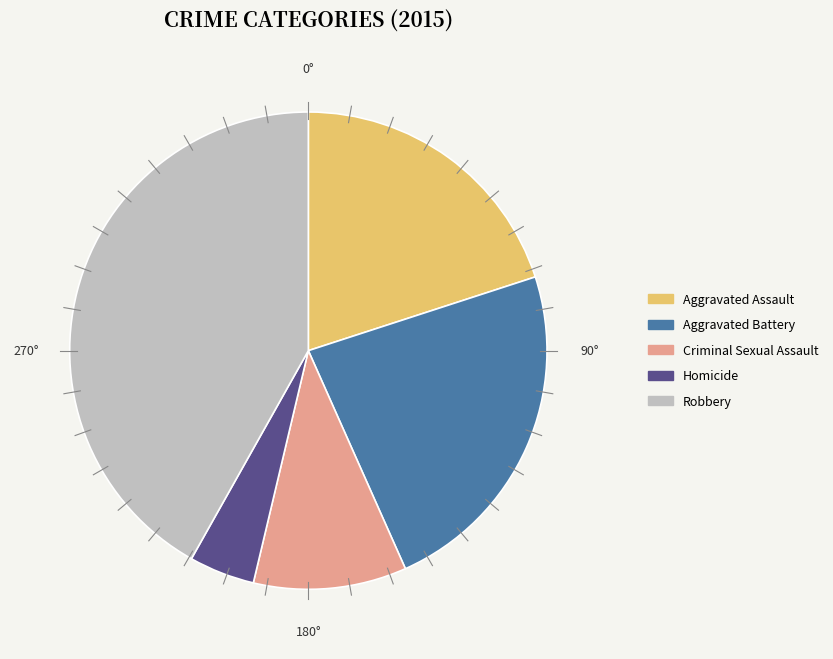

The Aggravated Assault slice represents 20% of the pie. True or false?

True